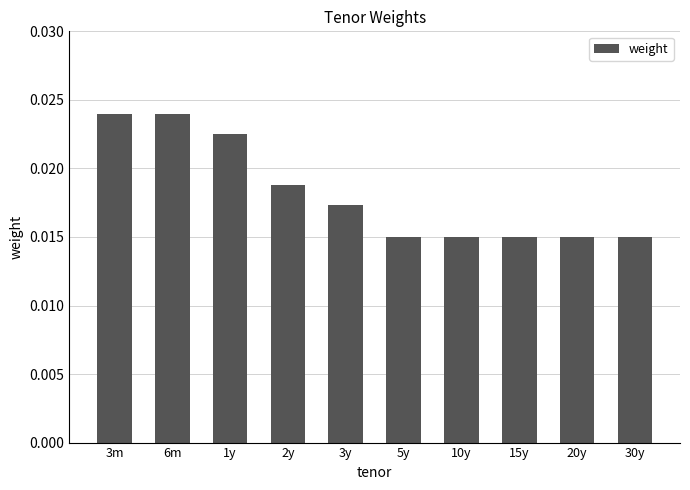

Does the chart contain stacked bars?

No